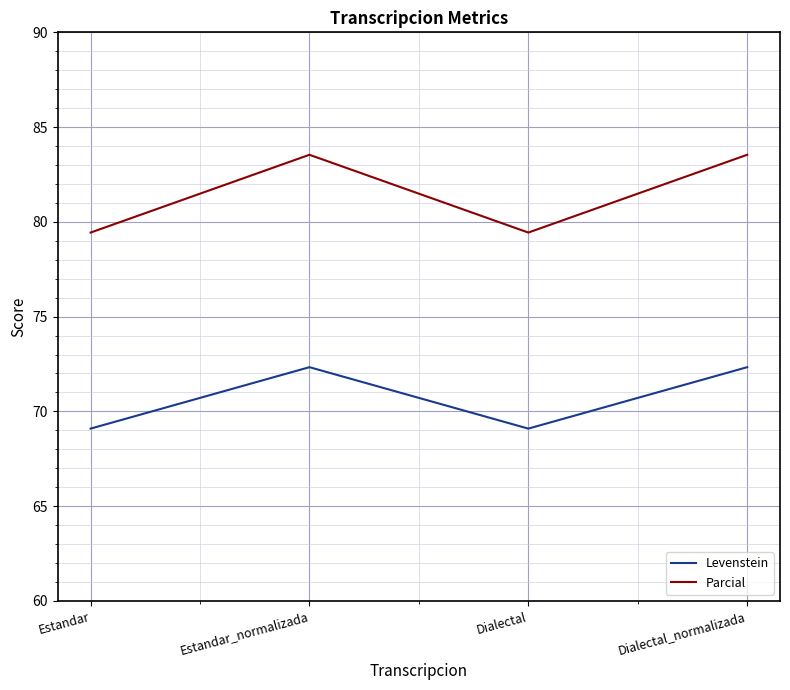

Is it true that Levenstein equals 14.1 at Dialectal?

False